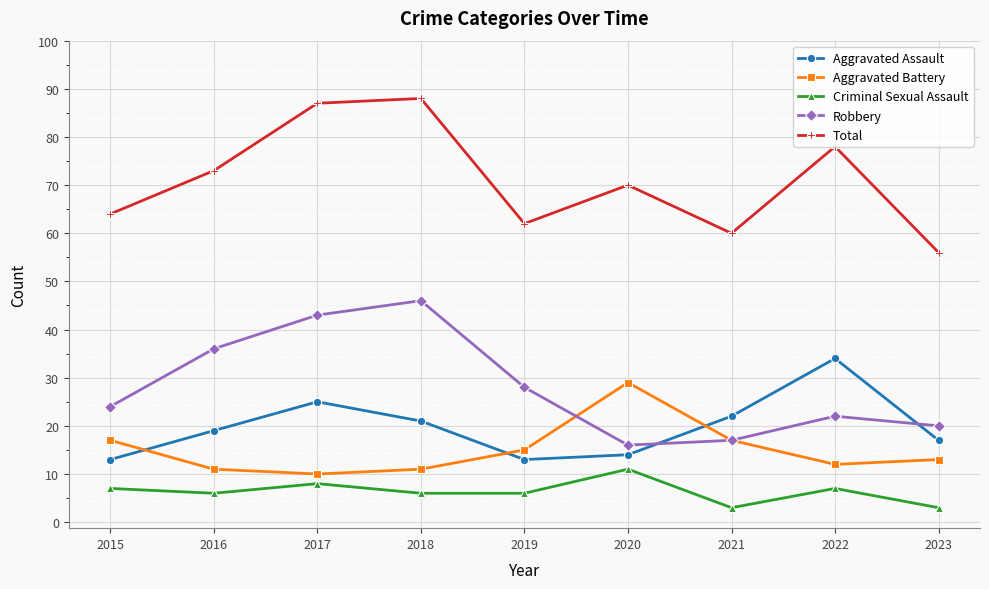

What is the difference between the maximum and minimum values in the Robbery series?

30